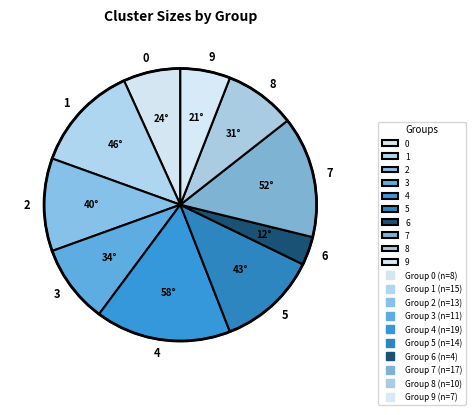

Is the sum of 5 and 3 greater than half?

No